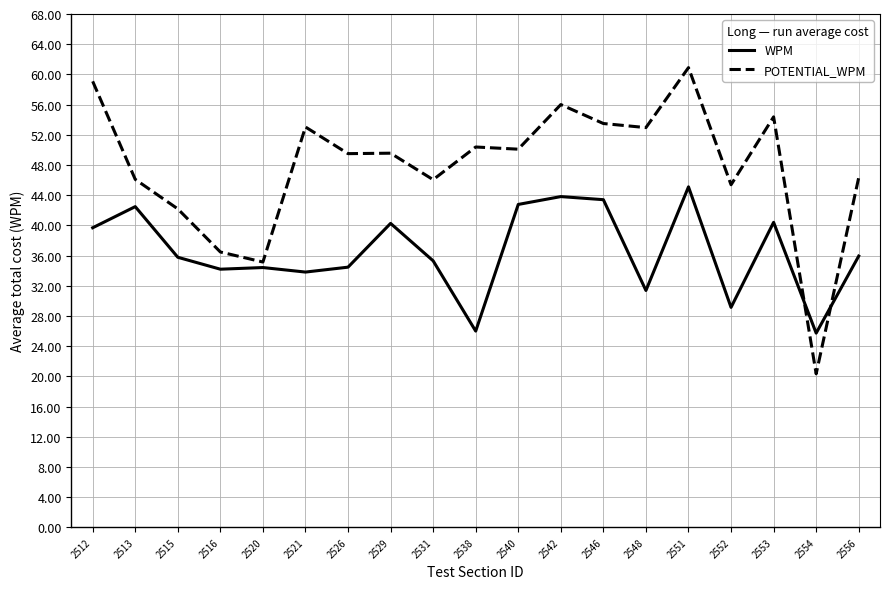

Between which two adjacent categories do POTENTIAL_WPM and WPM first intersect?

2553 and 2554